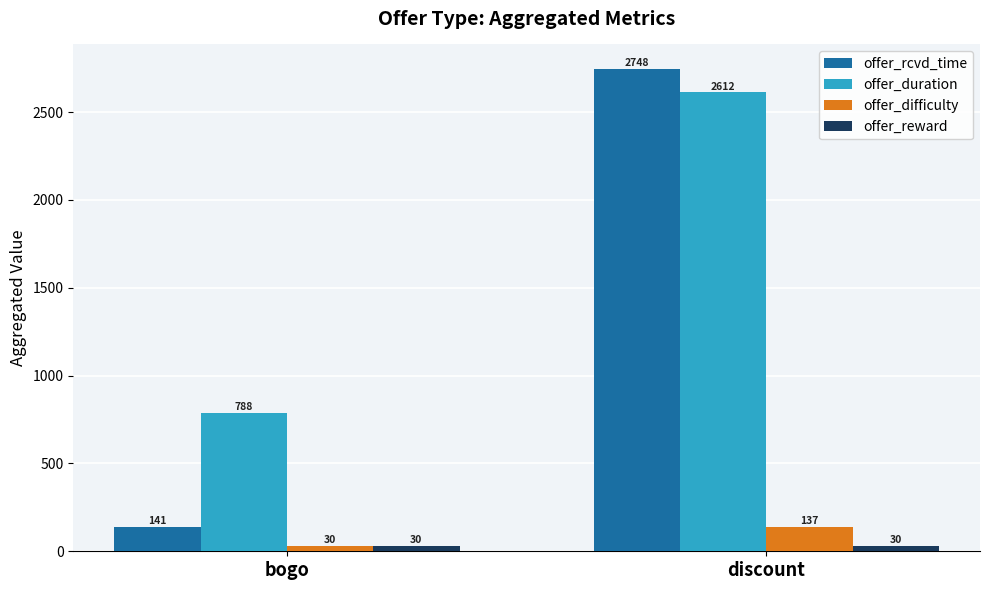

Which series has the widest spread of values?

offer_rcvd_time